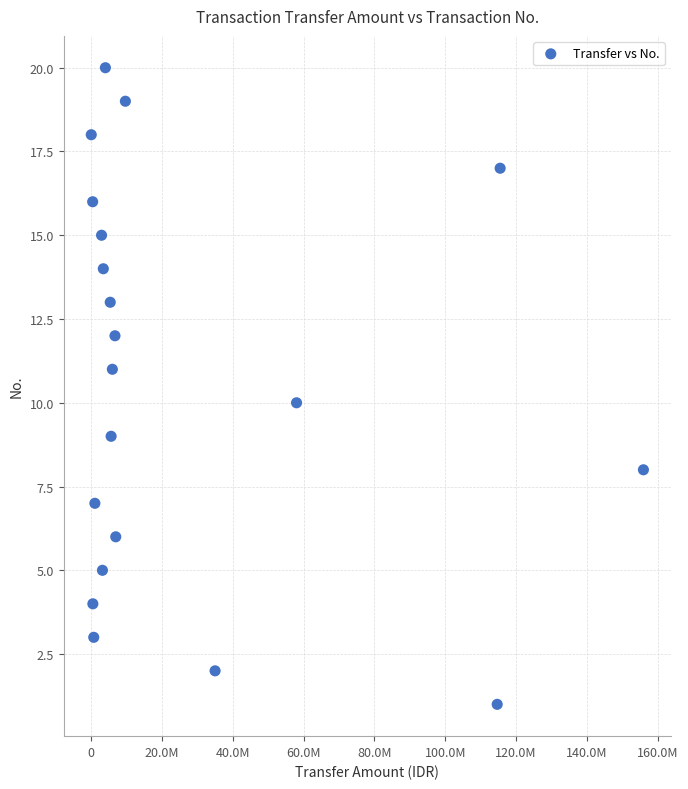

What is the range of Y values (max minus min)?

19